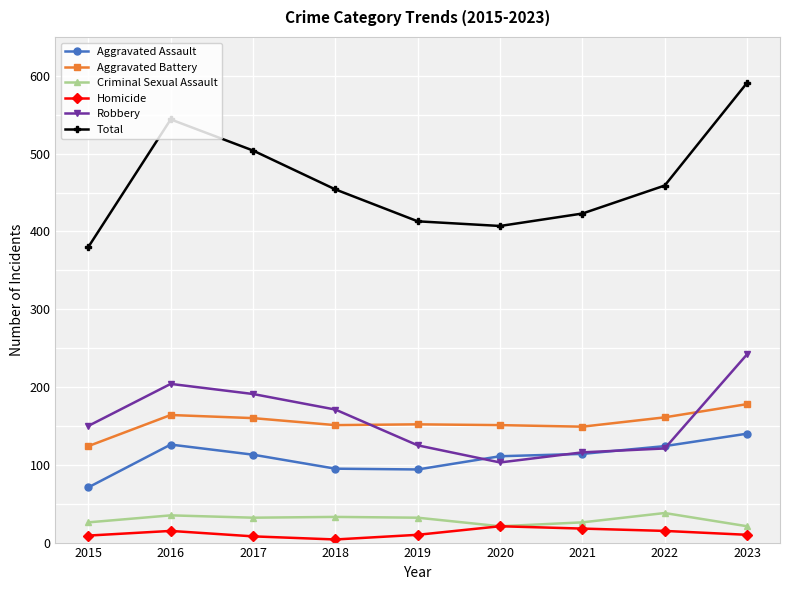

True or false: Total has a value of 533 at 2015.

False